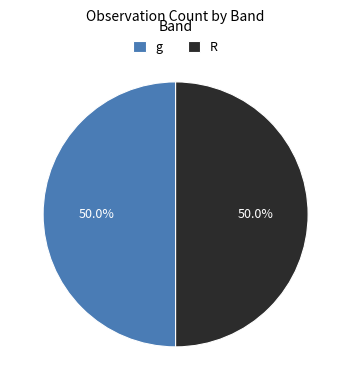

What percentage do R and g together represent?

100.0%